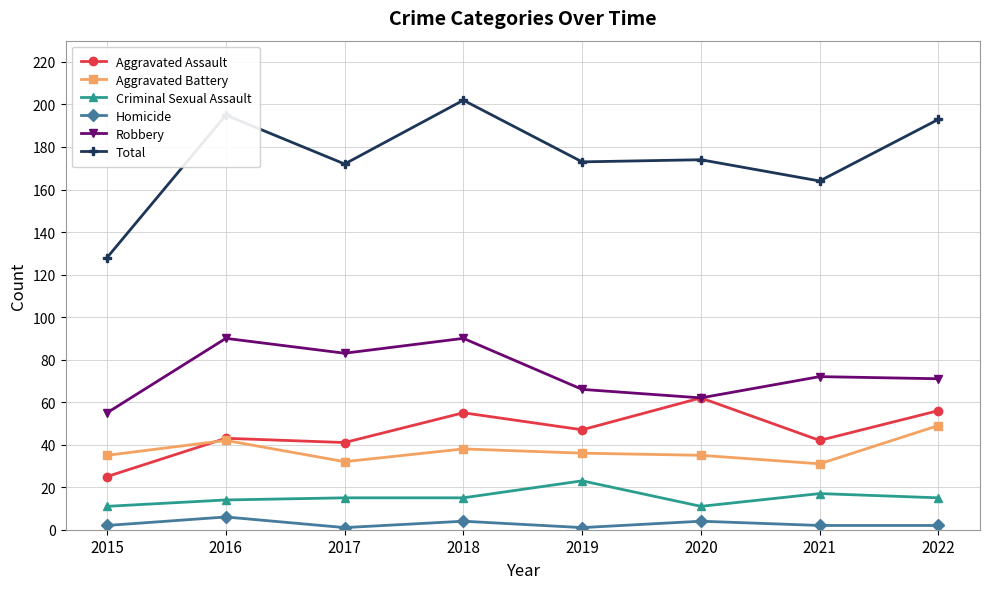

Does the chart display data point markers on the line(s)?

Yes